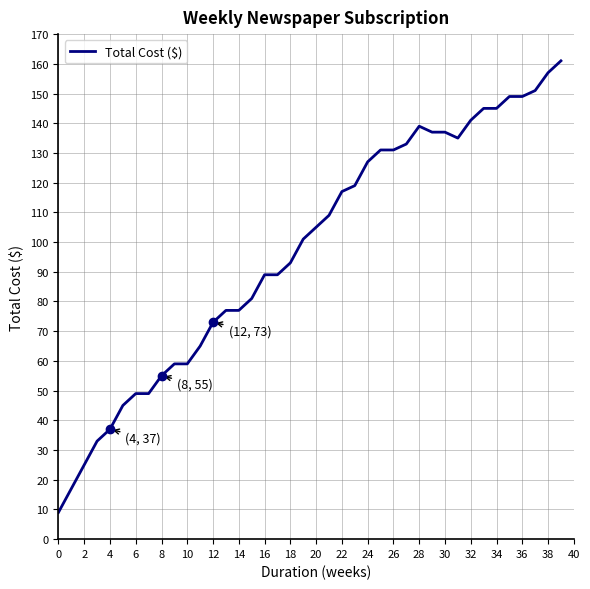

What is the difference between the maximum and minimum values?

152